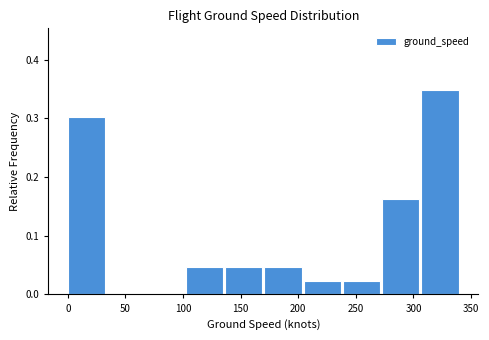

How tall is the bar that spans 305 to 340 on the x-axis? Neither the bar edges nor the heights are printed on the chart, so give them approximately, as read against the axes.

0.35